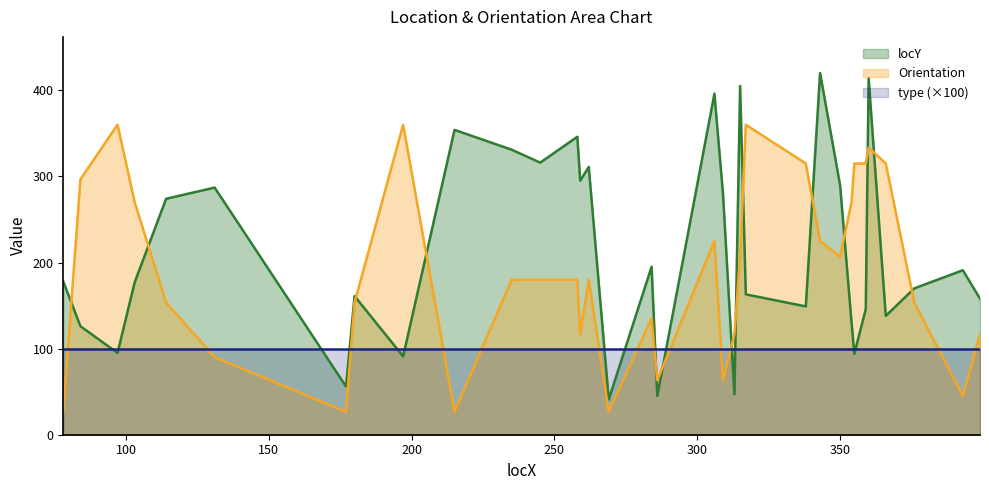

True or false: Orientation has more than 2 interior local peaks.

True